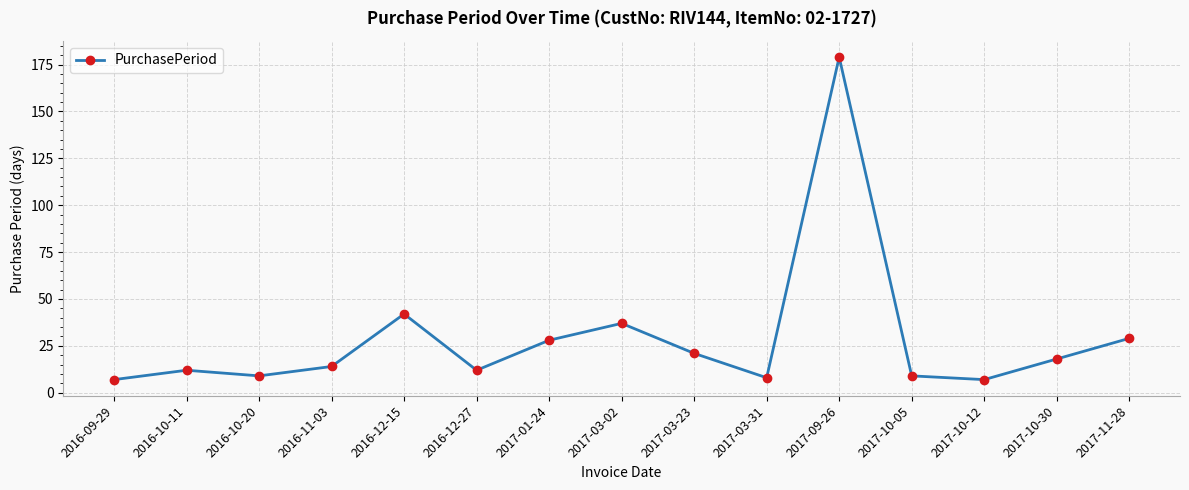

Reading right to left, what are all the values shown in this chart?

29	18	7	9	179	8	21	37	28	12	42	14	9	12	7